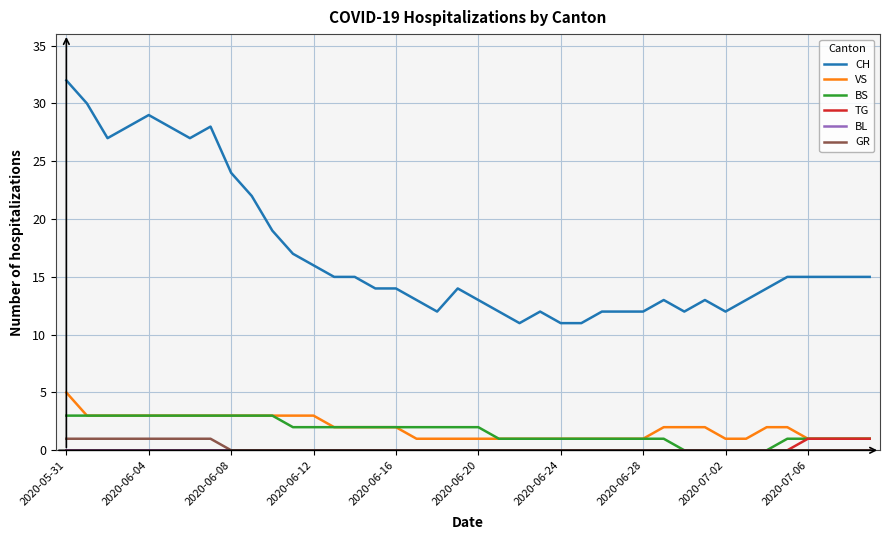

Which series has the largest range (max minus min)?

CH